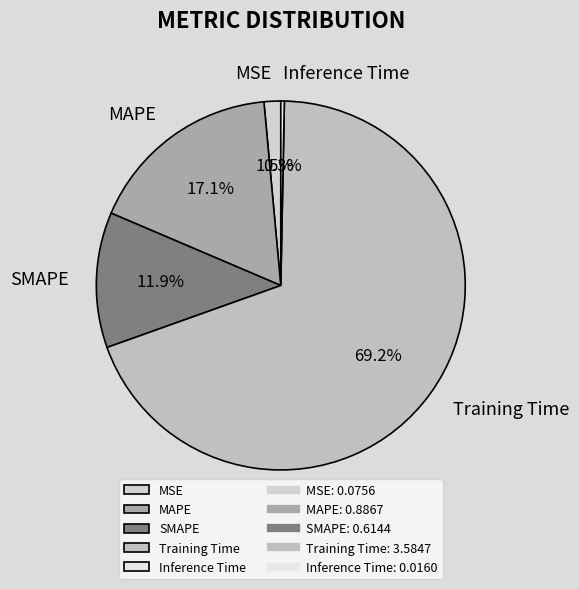

Does Training Time account for over 50% of the chart?

Yes